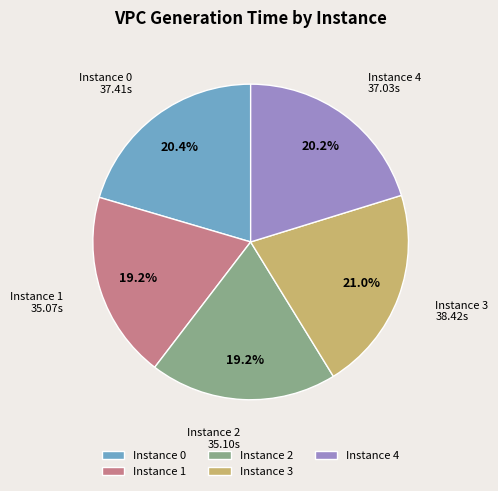

Does any single category account for the majority?

No